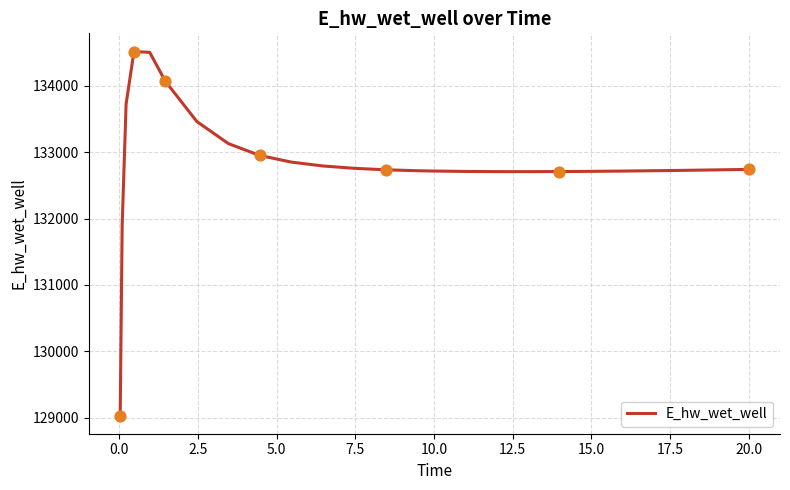

What is the greatest value displayed?

134519.4